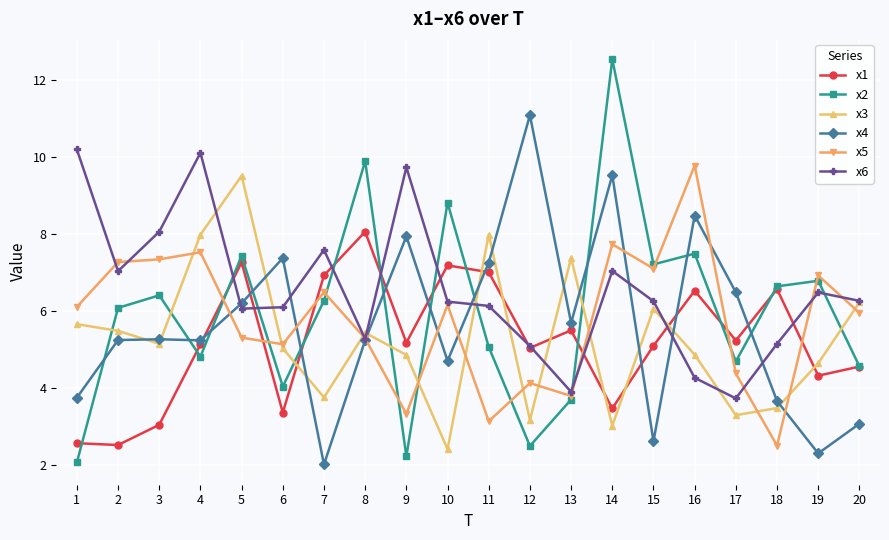

What is the smallest value displayed?

2.0